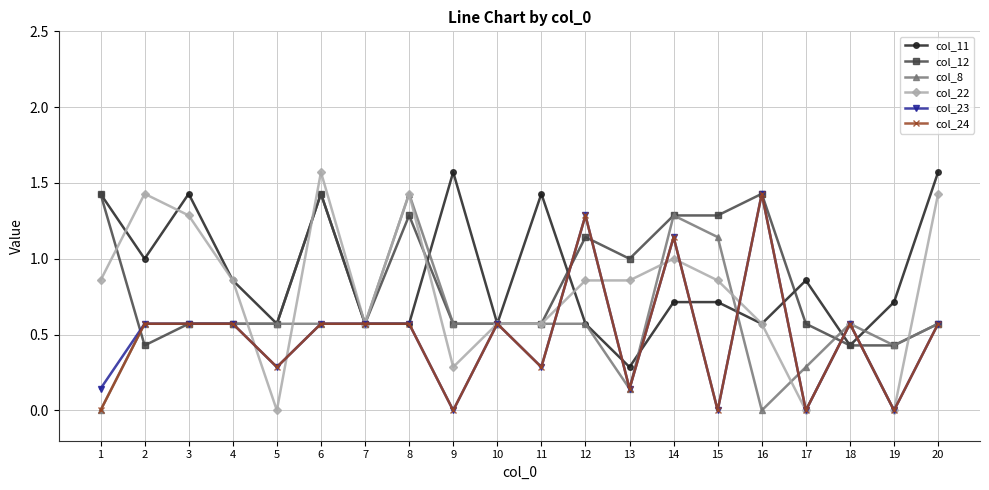

Is the value of col_22 at 3 greater than the value of col_24 at 13?

Yes